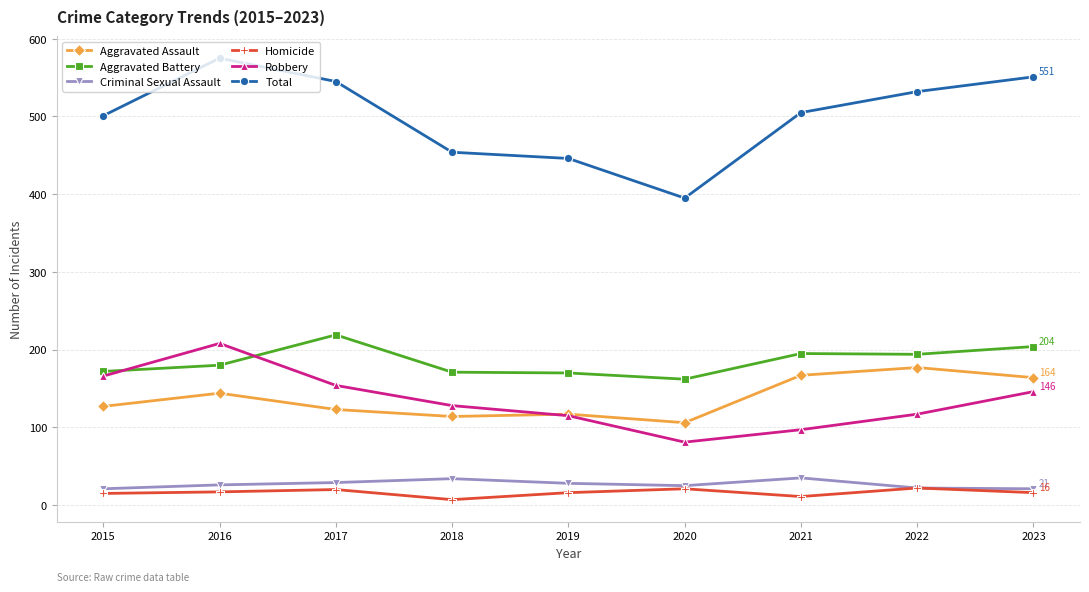

Count the number of data series in this chart.

6